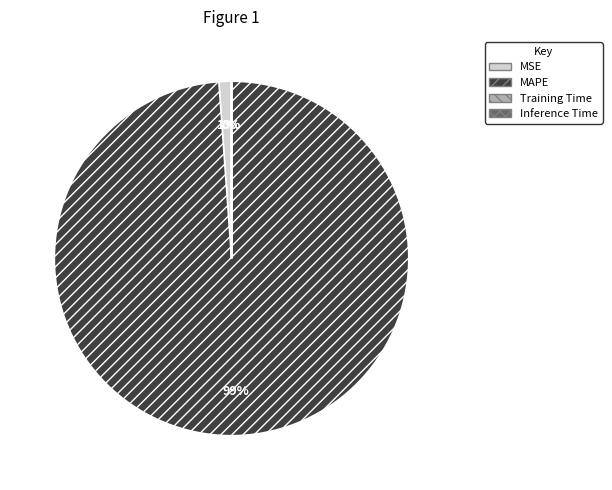

Which slice is the largest?

MAPE